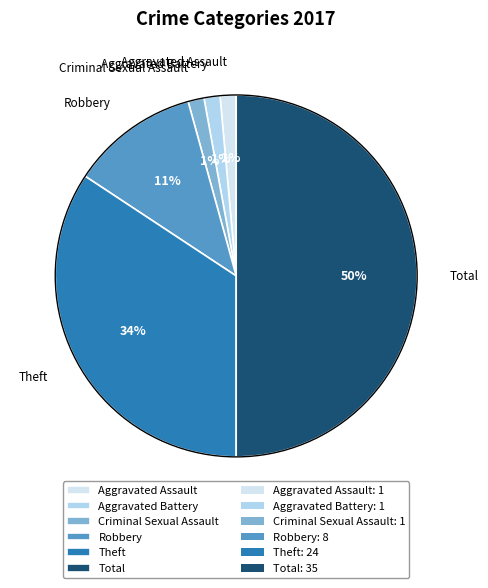

What is the largest slice in the pie chart?

Total